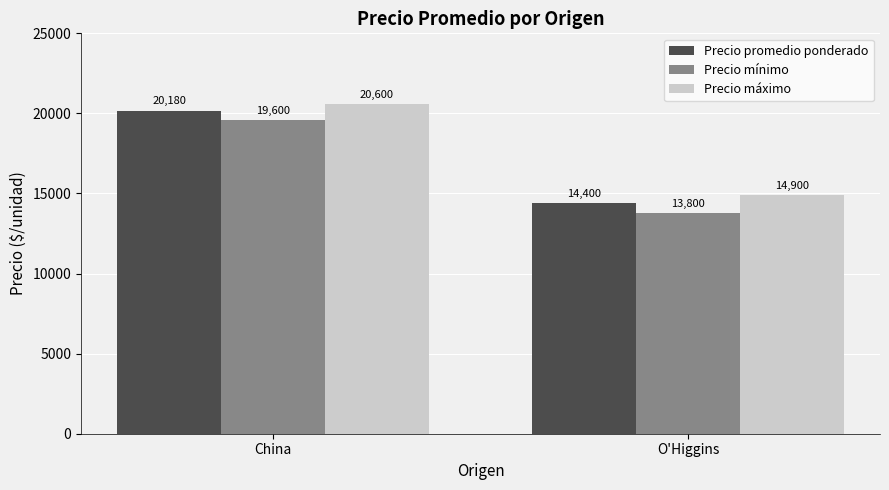

What is the label of the 1st bar from the right?

O'Higgins